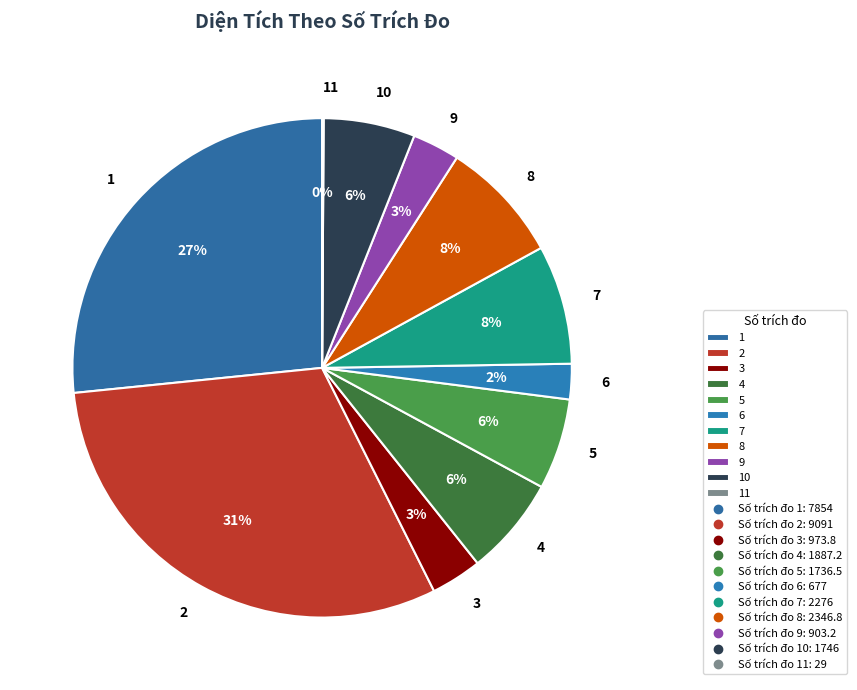

To the nearest percent, what is the difference between the largest and smallest slice percentages?

31%